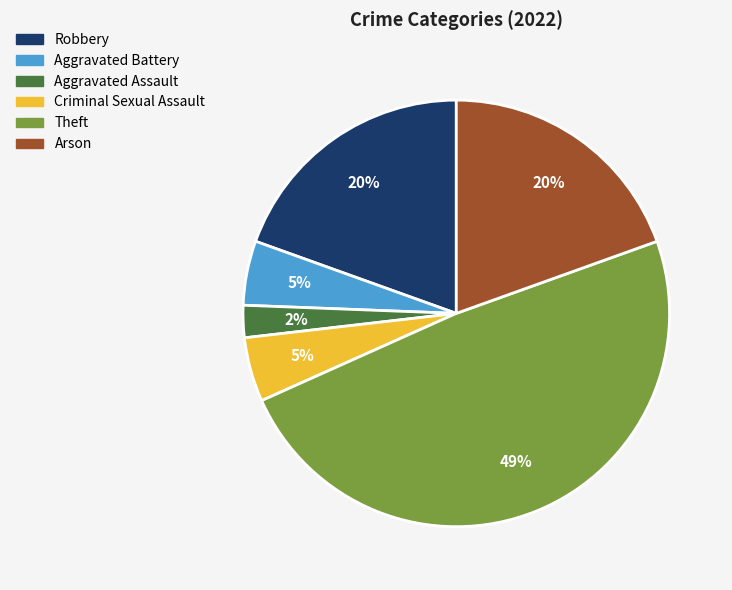

Does any single category account for the majority?

No